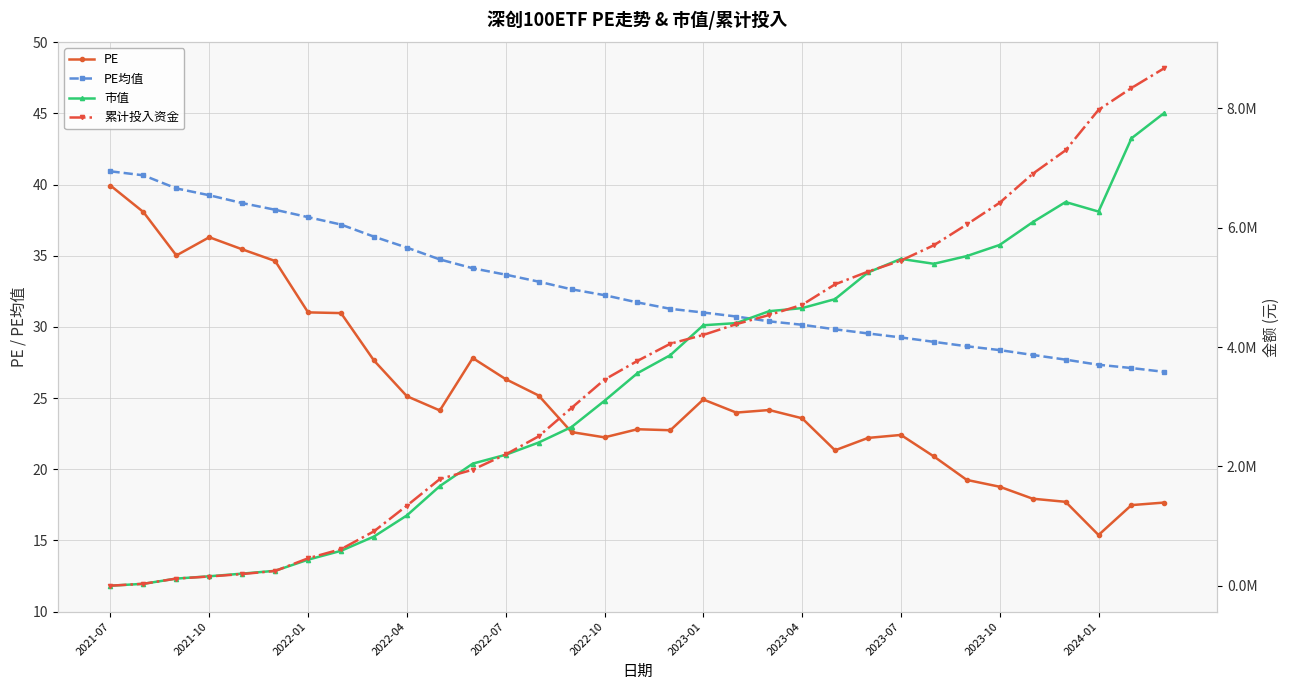

Count the number of data series in this chart.

4